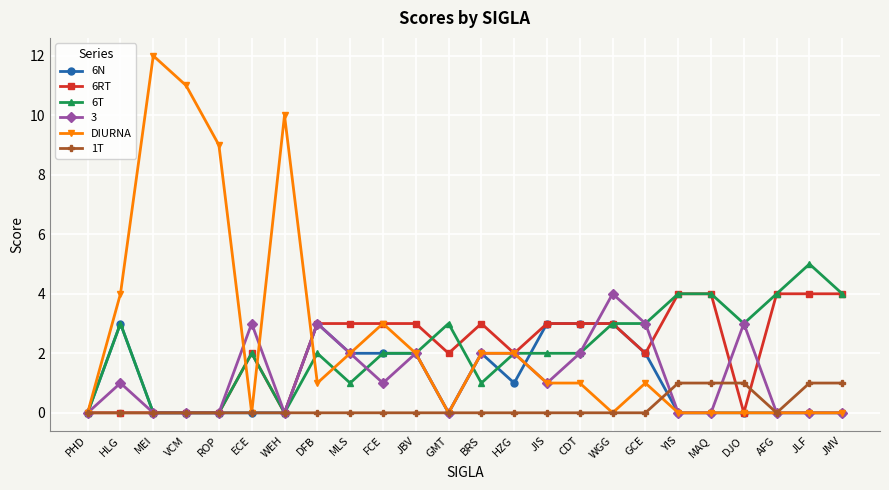

Which series changed the most between GMT and JMV?

6RT